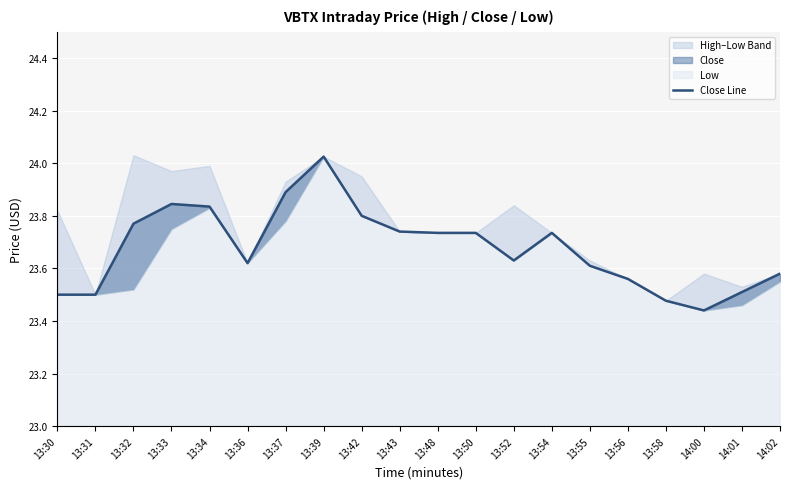

Rank the categories by value from highest to lowest.

13:39, 13:37, 13:33, 13:34, 13:42, 13:32, 13:43, 13:48, 13:50, 13:54, 13:52, 13:36, 13:55, 14:02, 13:56, 14:01, 13:30, 13:31, 13:58, 14:00